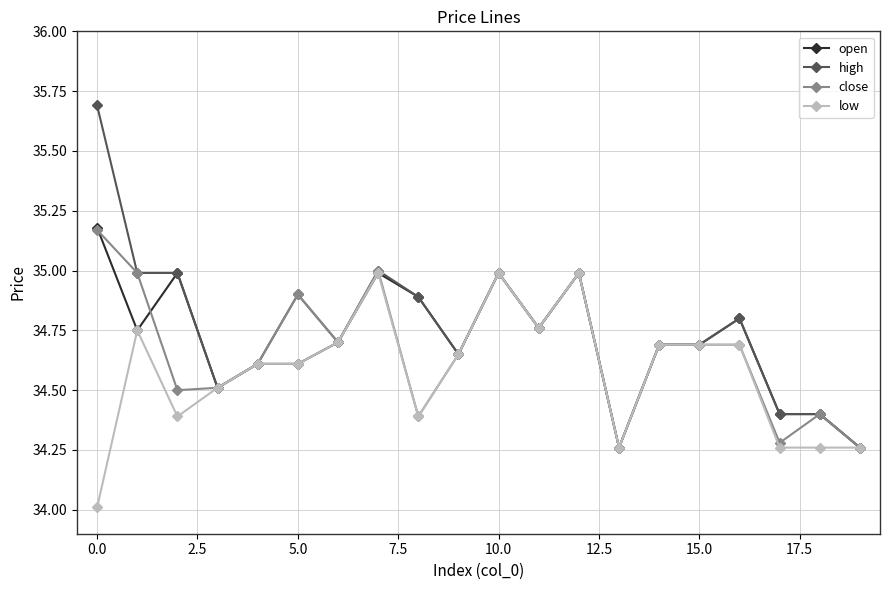

At how many categories does at least one series exceed 34?

20